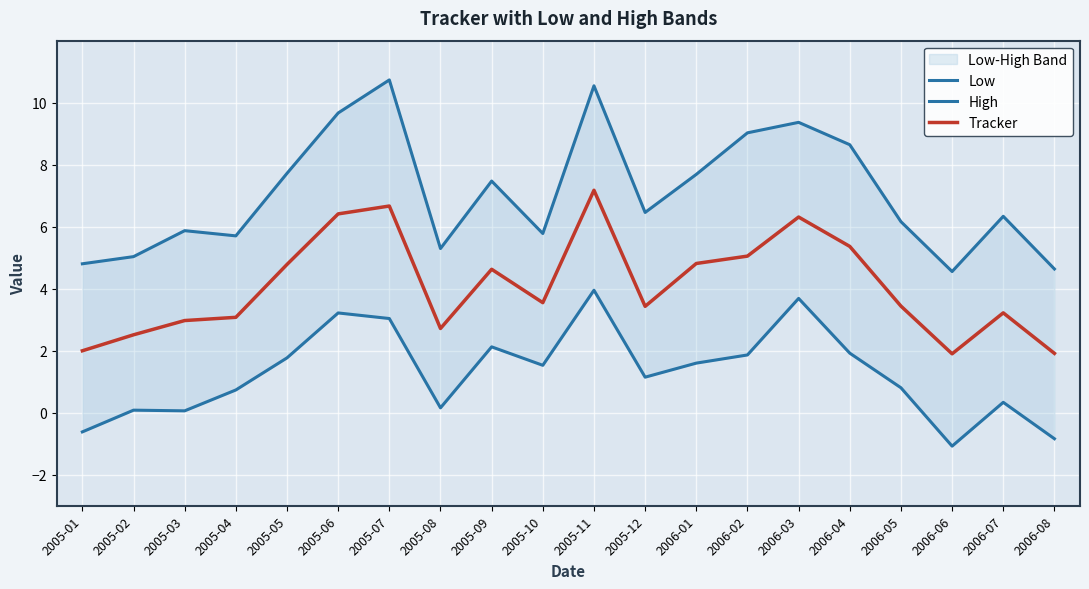

List the series in order of their overall mean, lowest first.

Low, Tracker, High